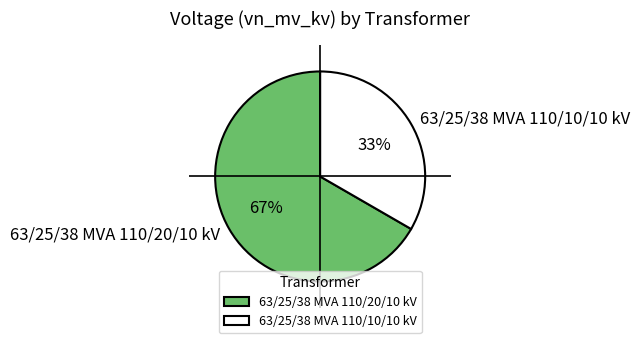

How many segments does this pie chart have?

2